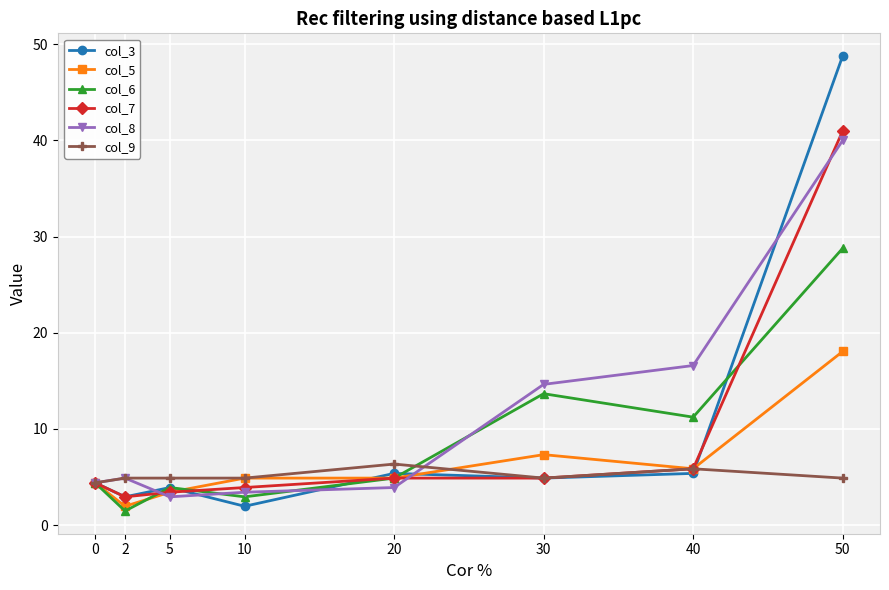

In col_8, how many points are lower than both neighbors (excluding endpoints)?

1